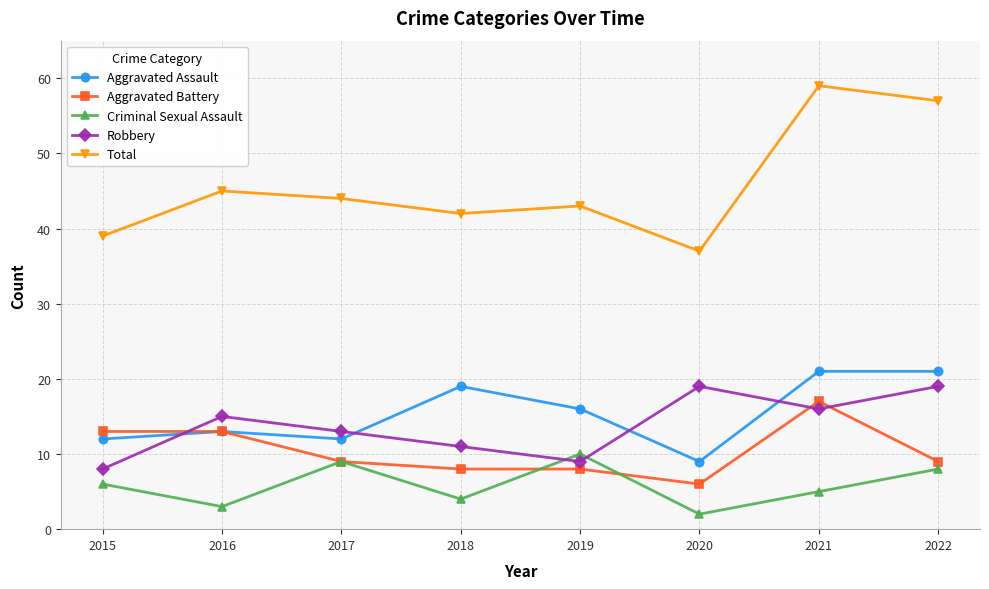

The Criminal Sexual Assault series shows 3 at 2016. True or false?

True